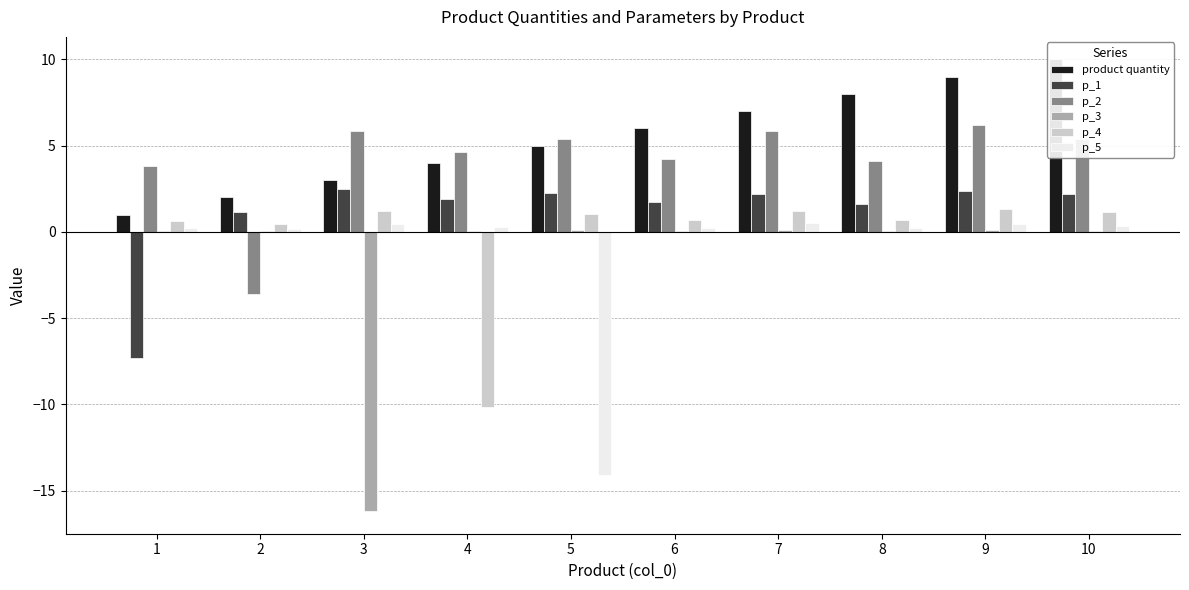

Which series changed the most between 6 and 7?

p_2